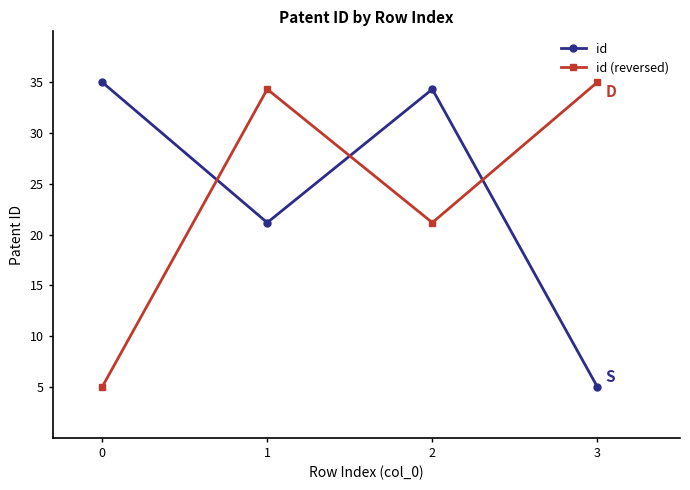

Which series changed the most between 1 and 3?

id